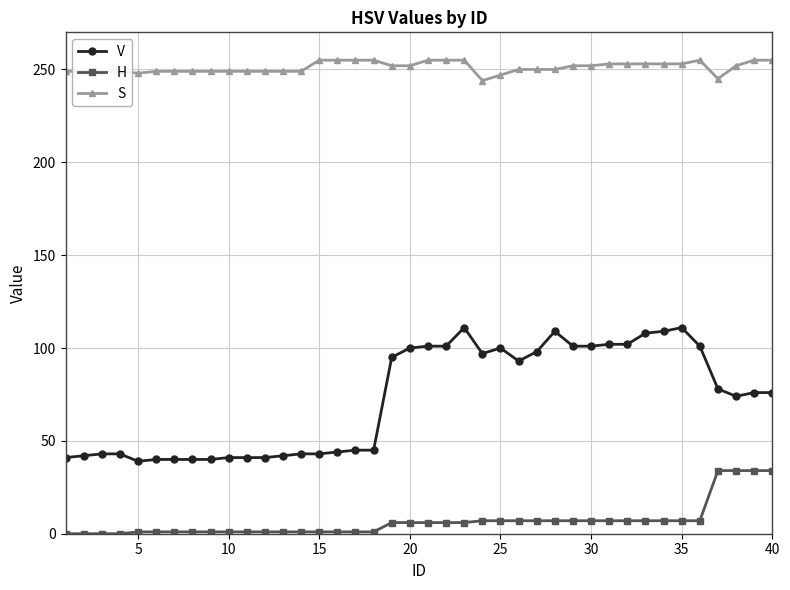

Which series has the largest total across all categories?

S